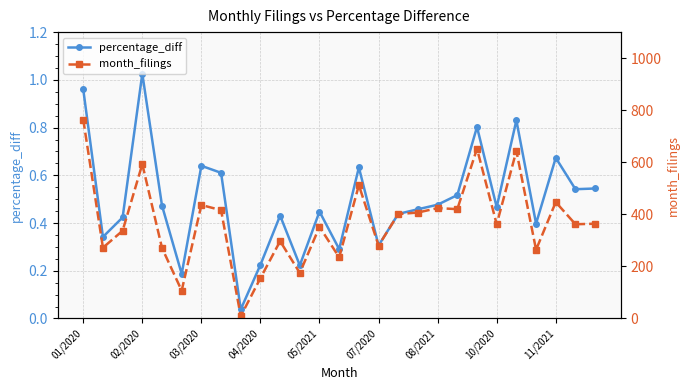

How many lines are shown in the chart?

2